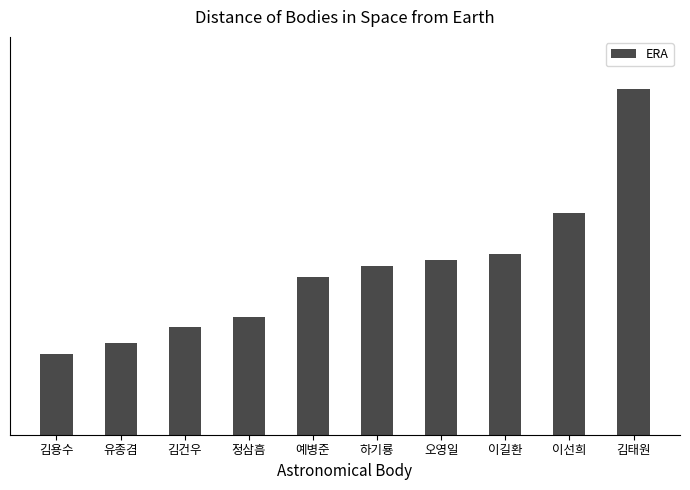

Reading right to left, extract all data points from this chart.

김태원=8.4	이선희=5.4	이길환=4.4	오영일=4.3	하기룡=4.1	예병준=3.9	정삼흠=2.9	김건우=2.6	유종겸=2.2	김용수=2.0